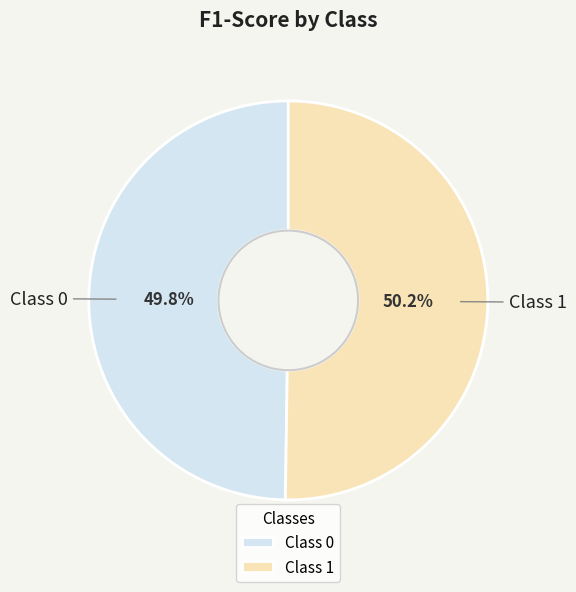

Is the sum of Class 0 and Class 1 greater than half?

Yes